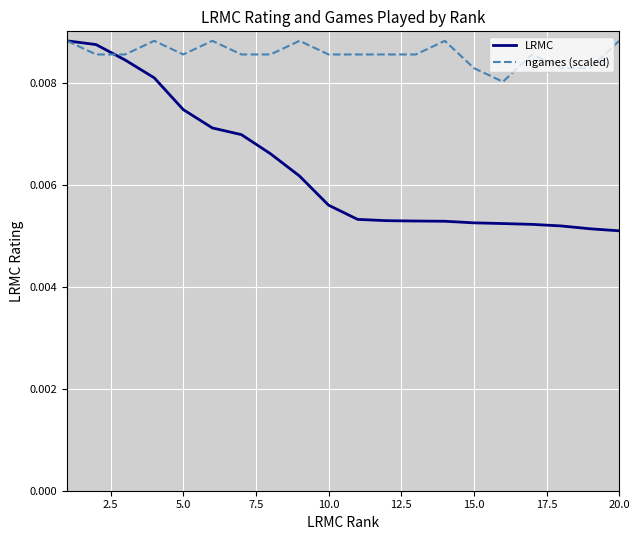

Which series has the largest total across all categories?

ngames (scaled)